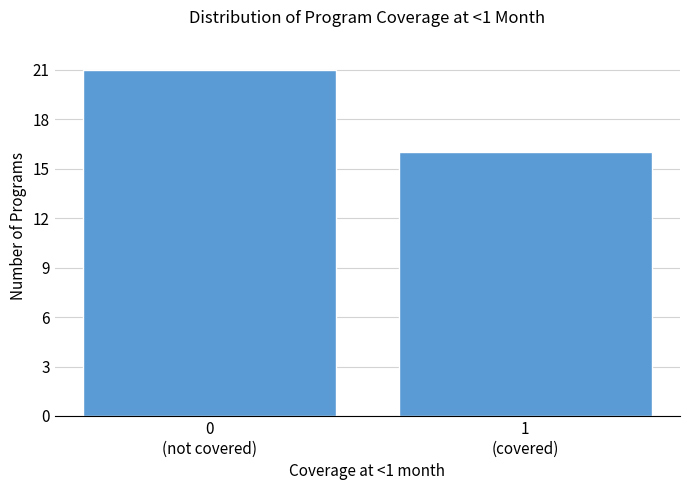

Reading left to right, what are all the values shown in this chart?

21	16